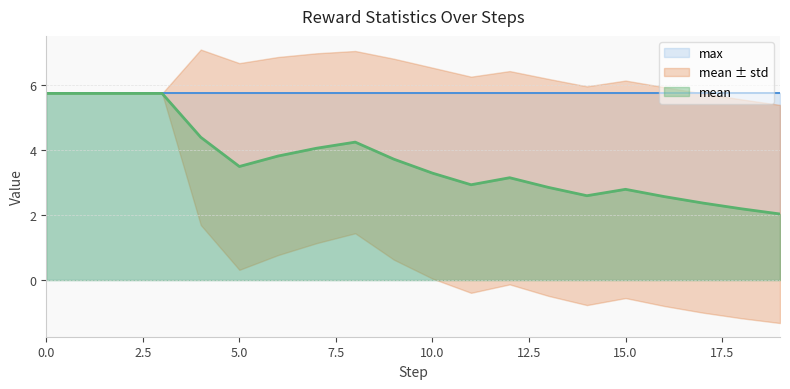

Reading left to right, what are all the values shown in this chart?

mean: 0=5.7	1=5.7	2=5.7	3=5.7	4=4.4	5=3.5	6=3.8	7=4.0	8=4.2	9=3.7	10=3.3	11=2.9	12=3.1	13=2.8	14=2.6	15=2.8	16=2.6	17=2.4	18=2.2	19=2.0
std: 0=0.0	1=0.0	2=0.0	3=0.0	4=2.7	5=3.2	6=3.0	7=2.9	8=2.8	9=3.1	10=3.2	11=3.3	12=3.3	13=3.3	14=3.4	15=3.3	16=3.4	17=3.4	18=3.4	19=3.3
max: 0=5.7	1=5.7	2=5.7	3=5.7	4=5.7	5=5.7	6=5.7	7=5.7	8=5.7	9=5.7	10=5.7	11=5.7	12=5.7	13=5.7	14=5.7	15=5.7	16=5.7	17=5.7	18=5.7	19=5.7